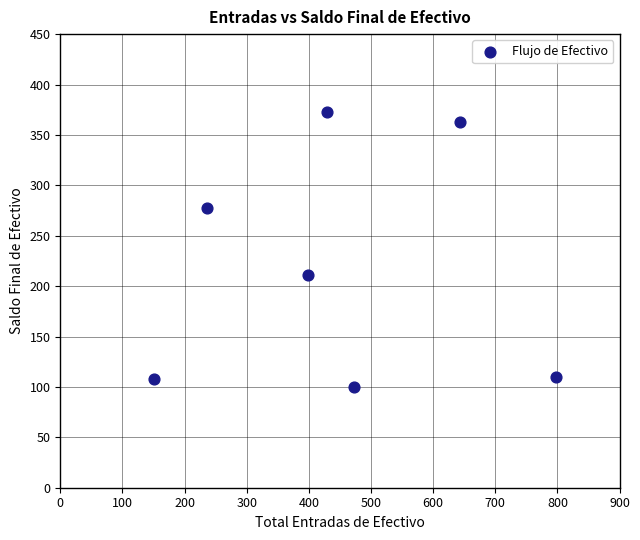

What is the average Y value?

220.3